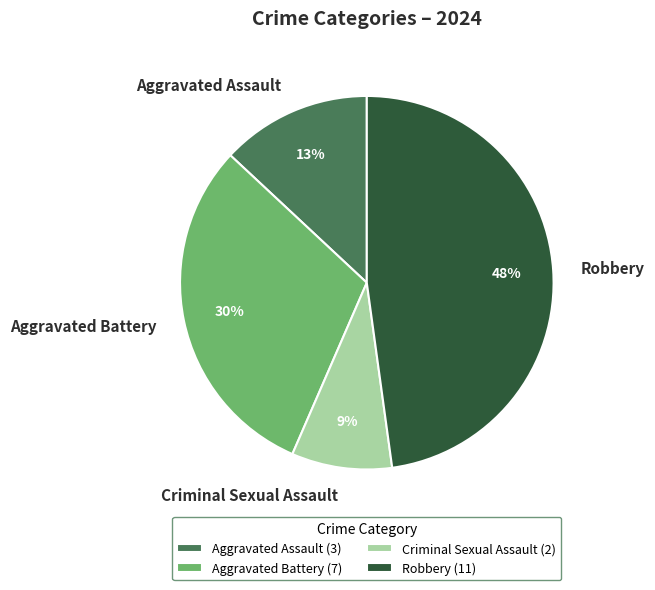

Is there any slice that represents more than half of the pie?

No